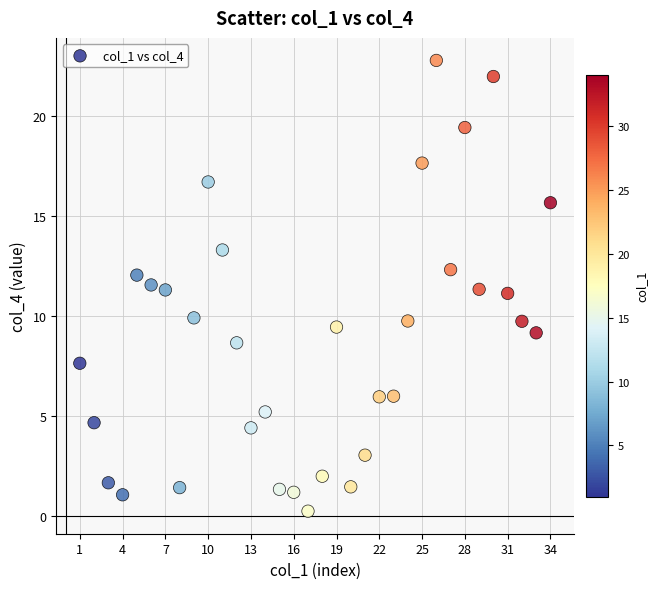

What is the range of Y values (max minus min)?

22.6